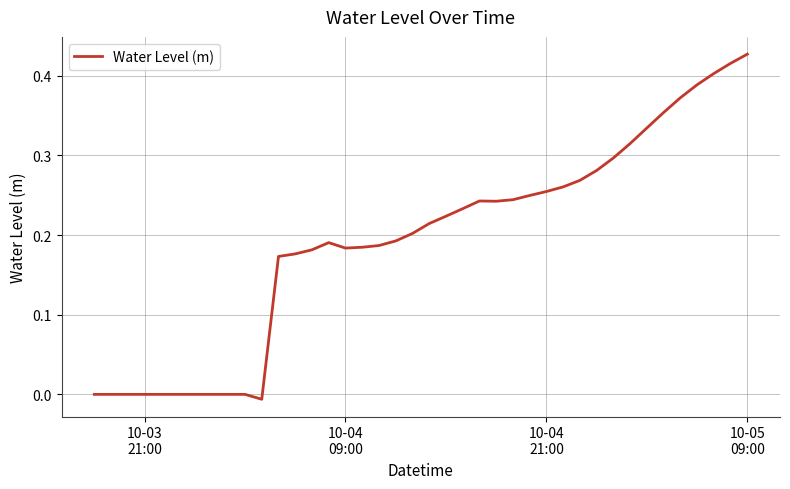

Is this an area chart (filled region under the line)?

No